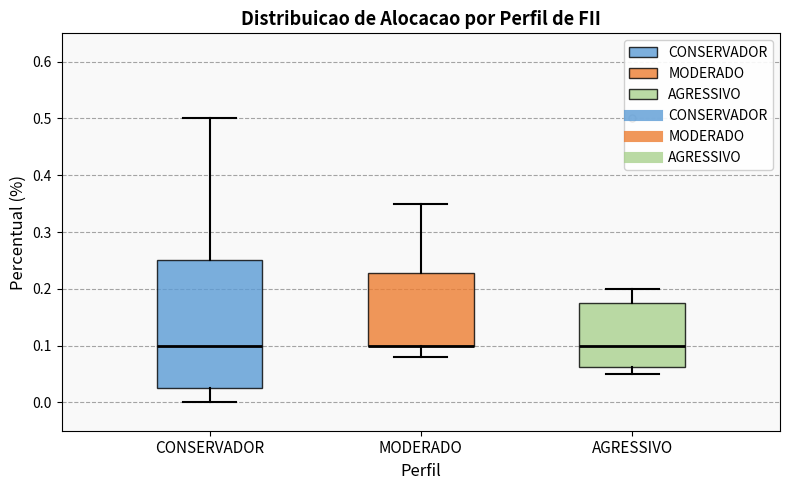

Which box is the tallest, from its lower edge to its upper edge?

CONSERVADOR